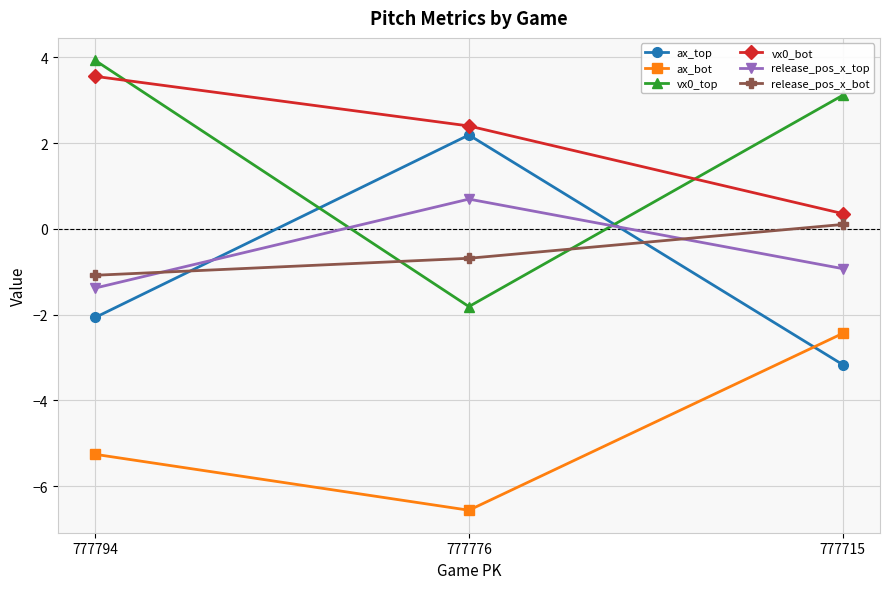

List the series in order of their peak value, lowest first.

ax_bot, release_pos_x_bot, release_pos_x_top, ax_top, vx0_bot, vx0_top